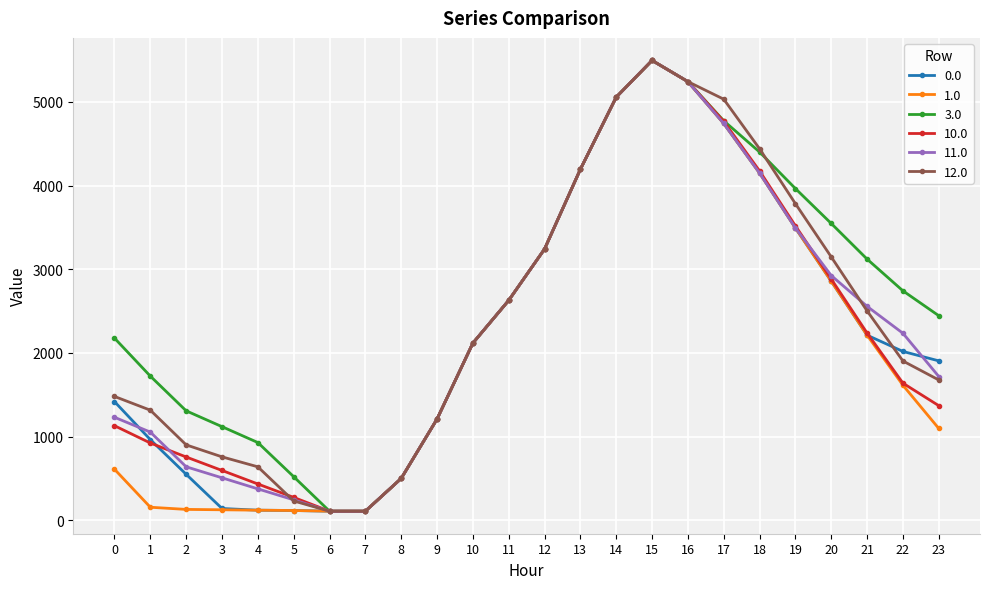

The 11.0 series shows 7425.6 at 17. True or false?

False